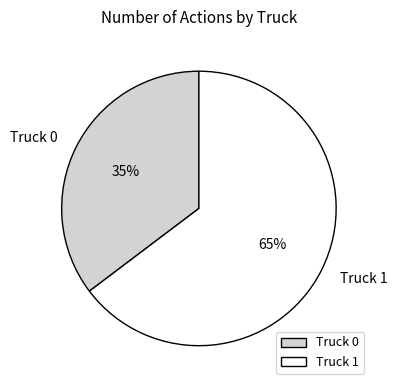

To the nearest percent, what portion does Truck 0 represent?

35%